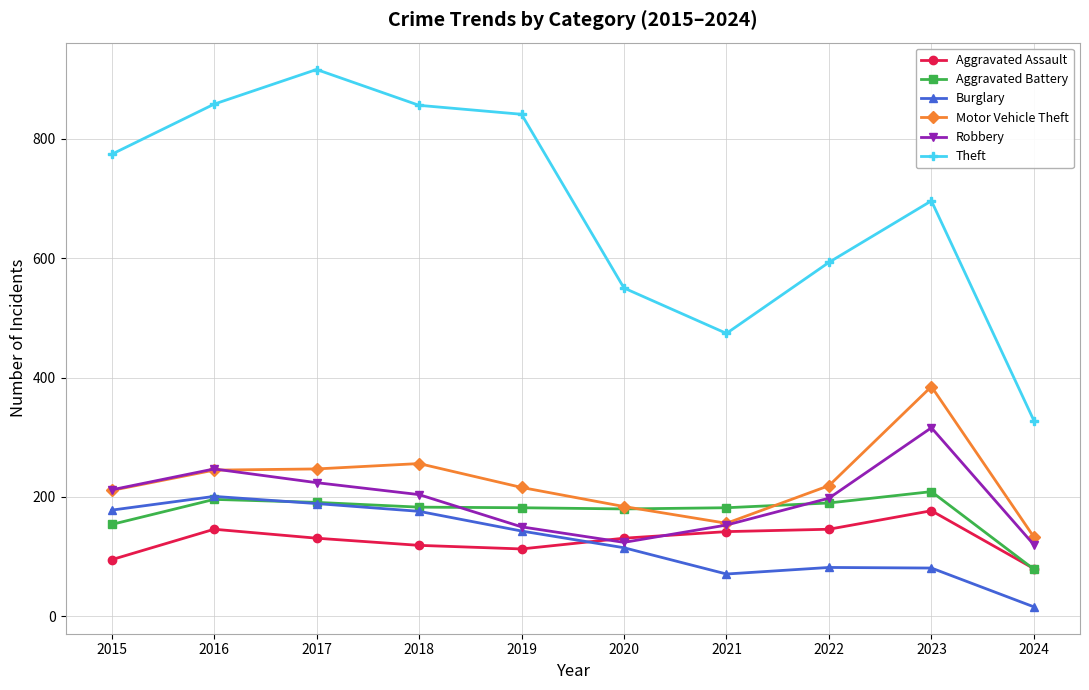

Which label corresponds to the largest value in the chart?

2017